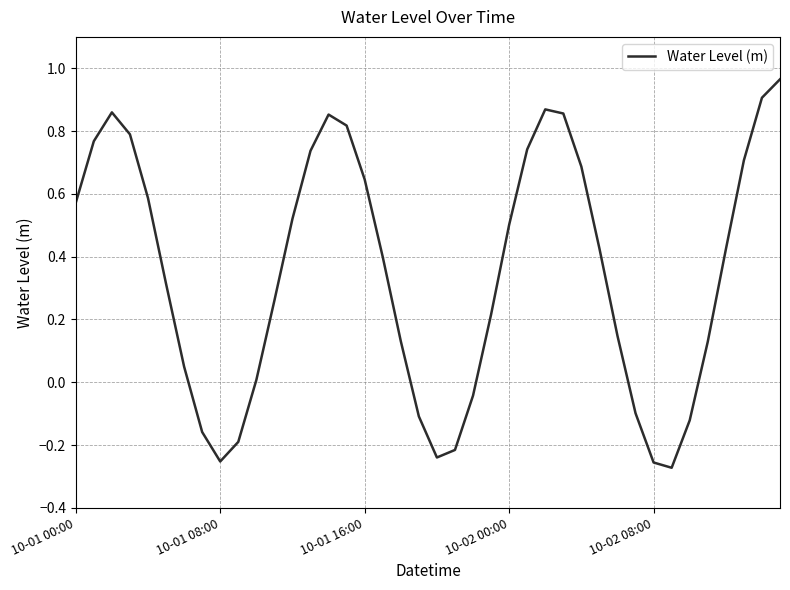

What is the difference between the maximum and minimum values?

1.2